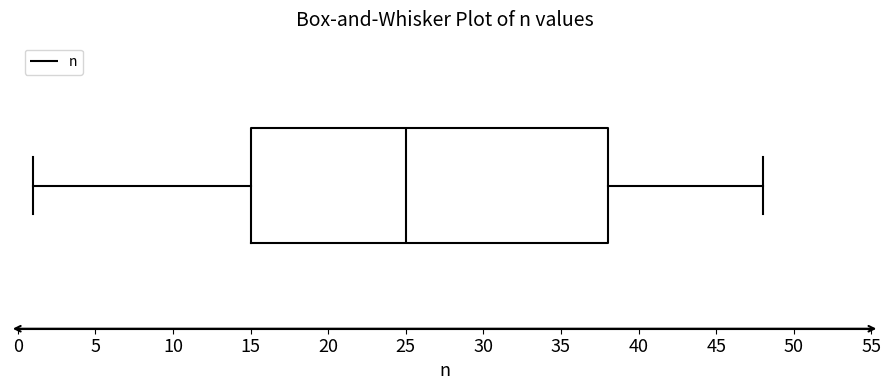

Where does the left whisker of the box end on the x-axis? The values are not printed on the chart, so give them approximately, as read against the axis.

1